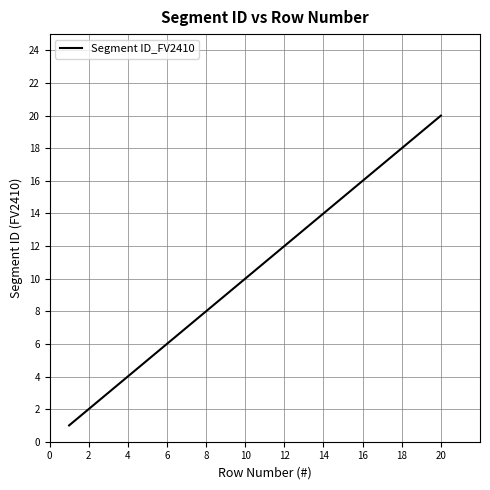

What is the difference between the maximum and minimum values?

19